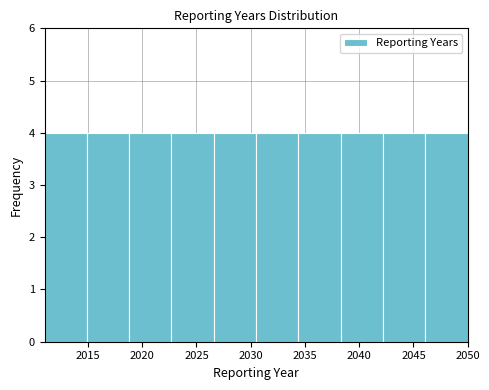

Reading left to right, list every bar in this chart as the range it spans on the x-axis followed by its height. Neither the bar edges nor the heights are printed on the chart, so give them approximately, as read against the axes.

2011.0 to 2014.9: 4
2014.9 to 2018.8: 4
2018.8 to 2022.7: 4
2022.7 to 2026.6: 4
2026.6 to 2030.5: 4
2030.5 to 2034.4: 4
2034.4 to 2038.3: 4
2038.3 to 2042.2: 4
2042.2 to 2046.1: 4
2046.1 to 2050.0: 4